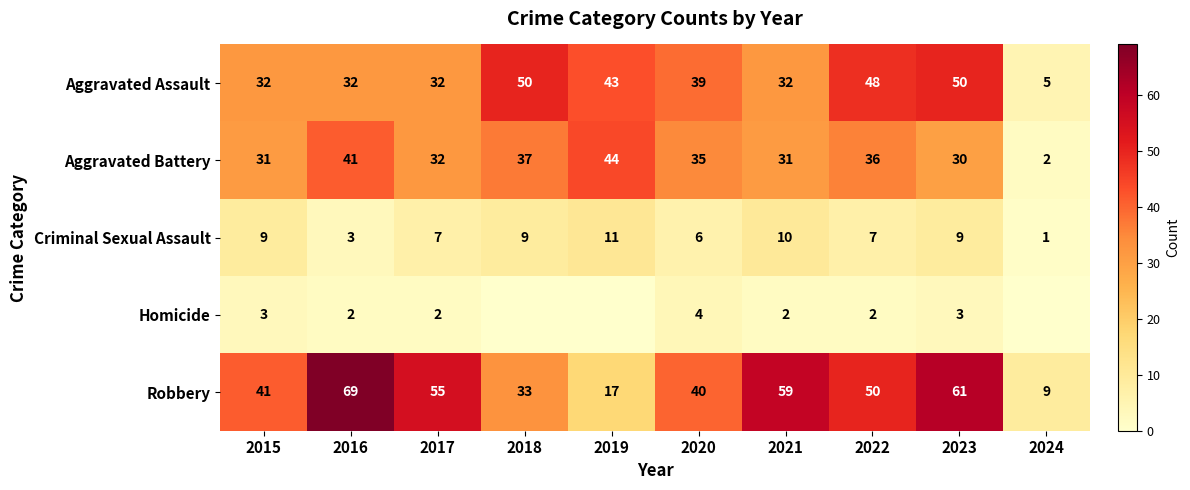

At 2021, list the series in order from smallest to largest.

Homicide, Criminal Sexual Assault, Aggravated Battery, Aggravated Assault, Robbery